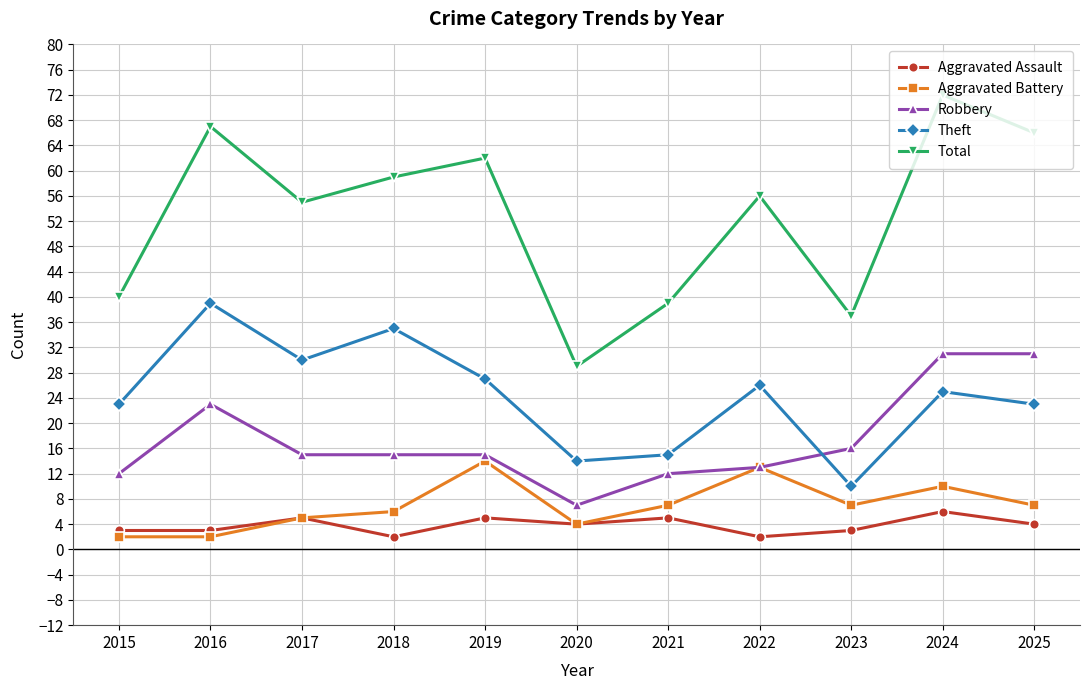

Where is Total nearest to the value 50?

2017